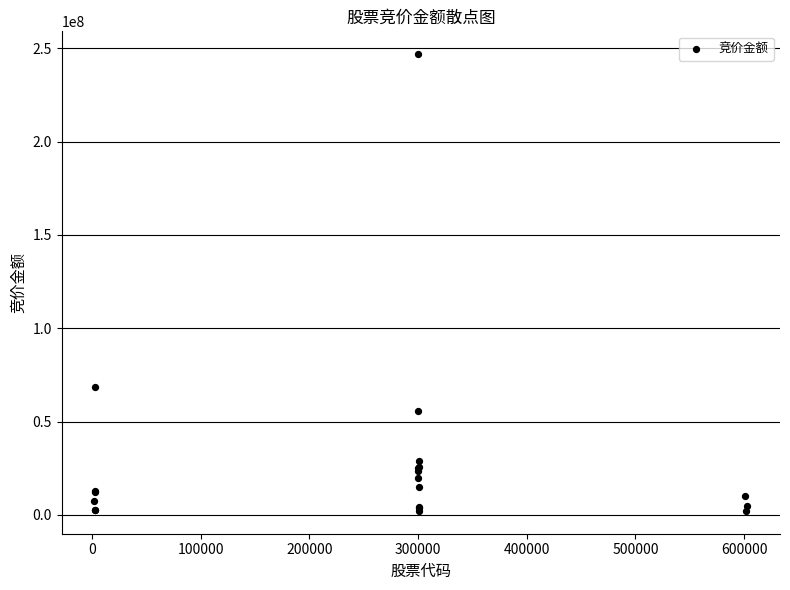

What Y value in the scatter plot is closest to 124508311?

68553614